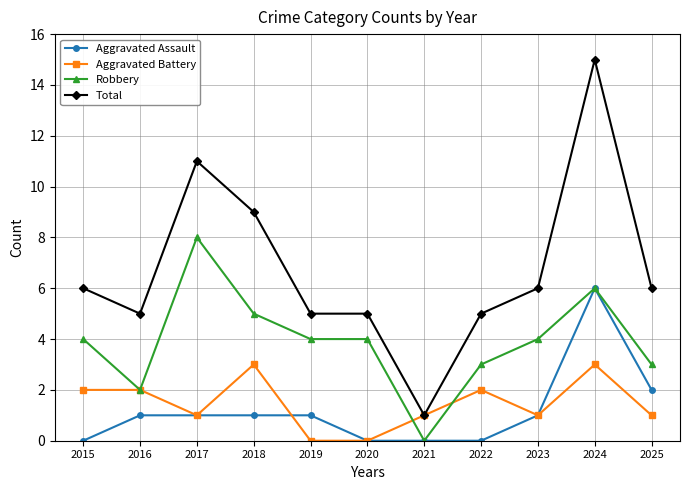

True or false: Total and Robbery cross at least once.

False